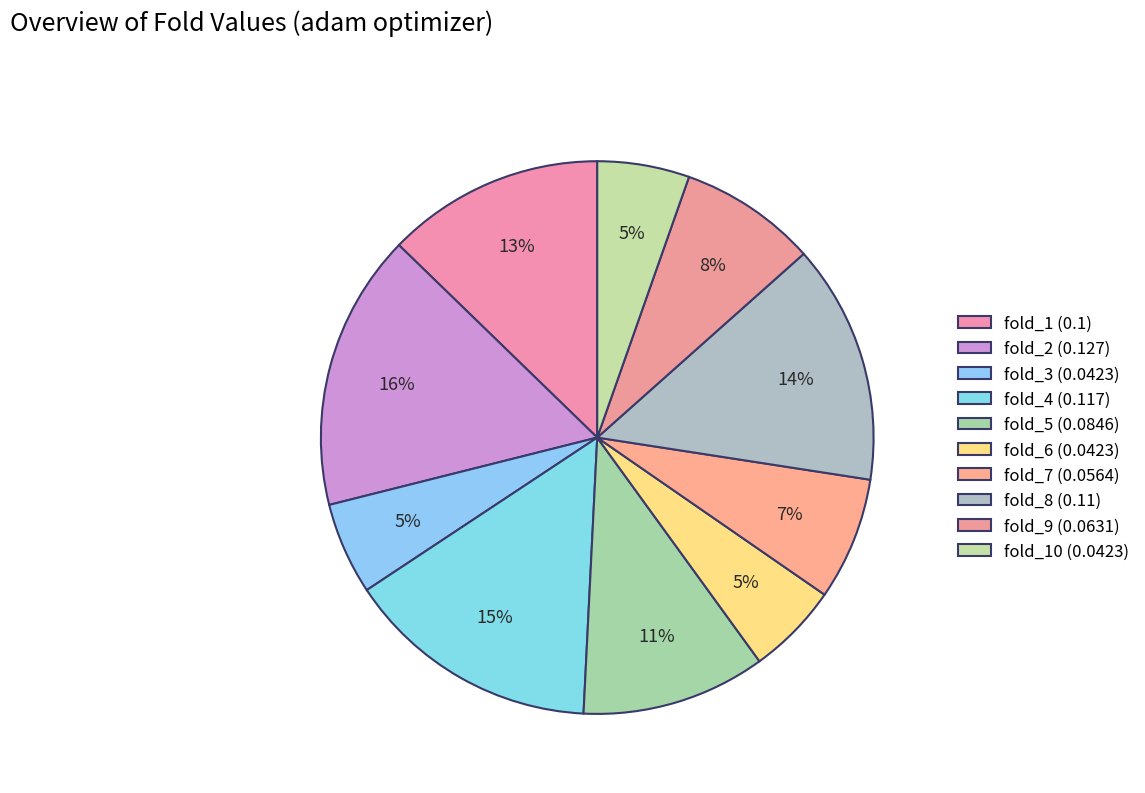

Rank the categories by value from lowest to highest.

fold_3, fold_6, fold_10, fold_7, fold_9, fold_5, fold_1, fold_8, fold_4, fold_2